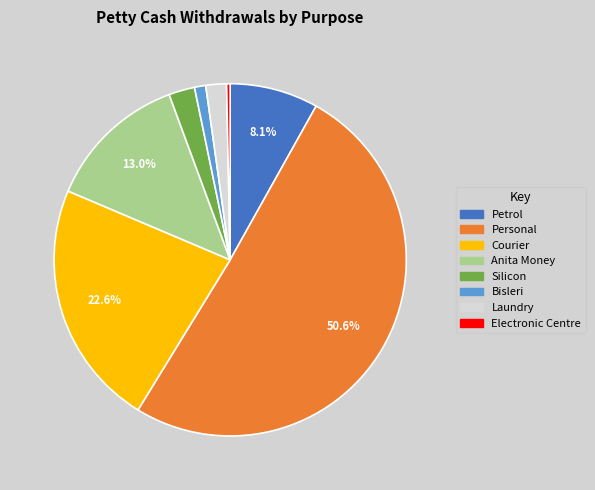

Count the number of slices in the pie.

8